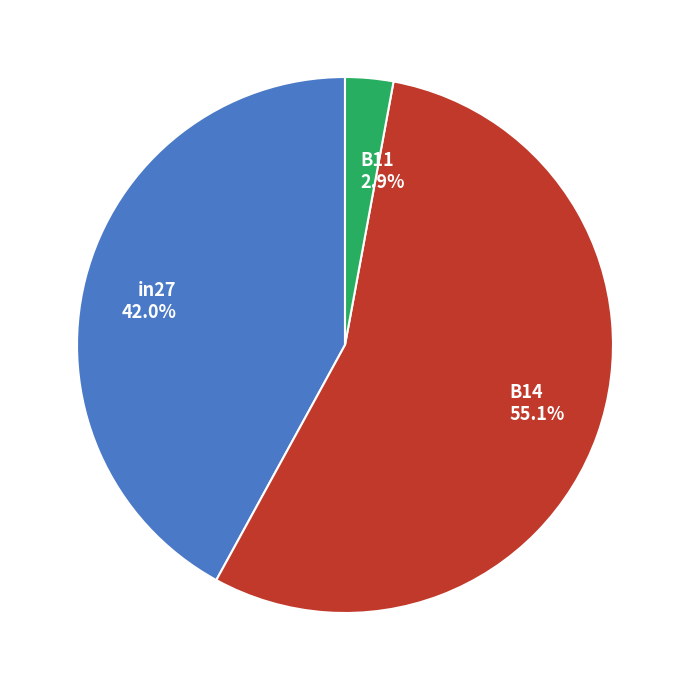

To the nearest percent, what is the average slice percentage?

33%